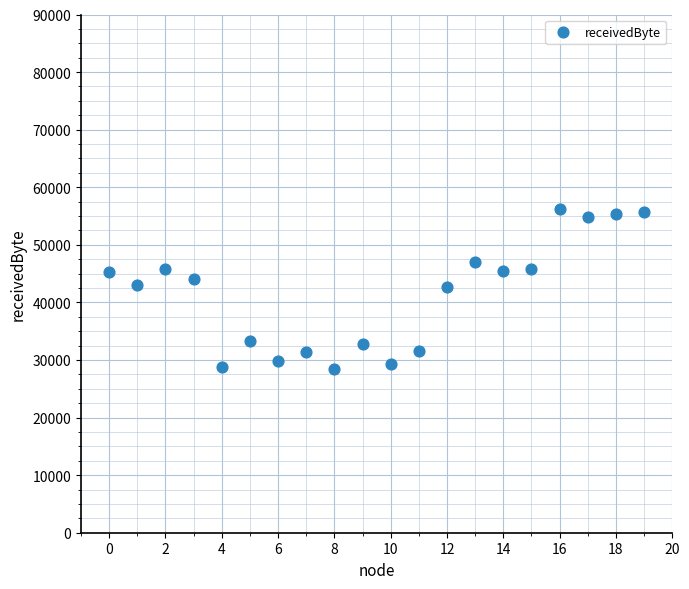

What is the range of Y values (max minus min)?

27700